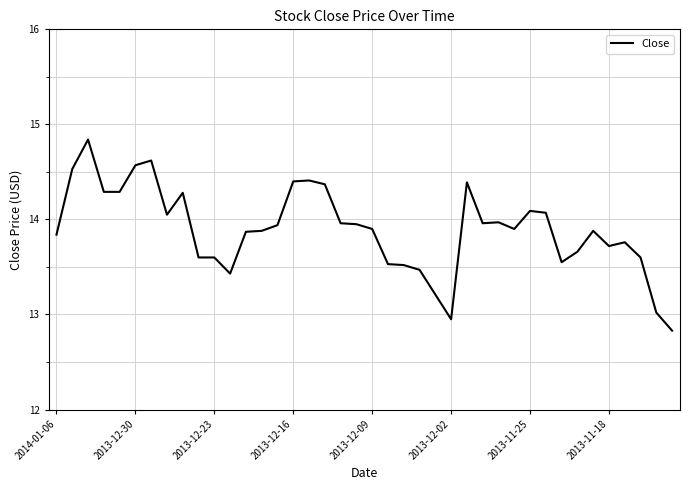

What is the difference between the maximum and minimum values?

2.0